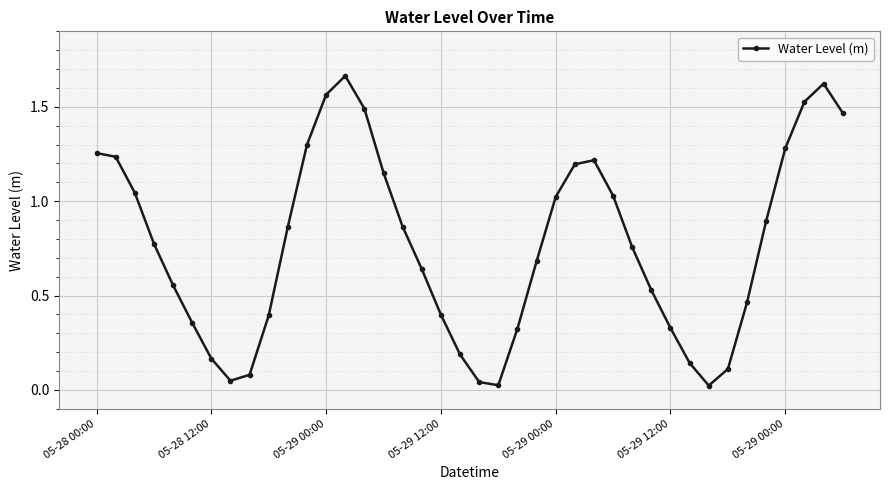

True or false: the data has more than 2 interior local peaks.

True